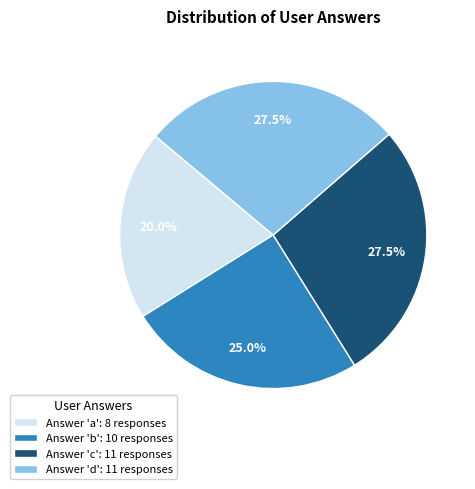

Count the number of slices in the pie.

4